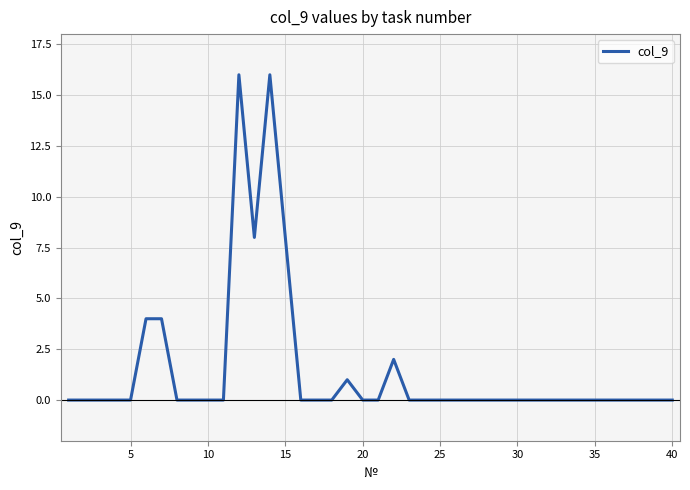

Reading left to right, extract all data points from this chart.

0	0	0	0	0	4	4	0	0	0	0	16	8	16	8	0	0	0	1	0	0	2	0	0	0	0	0	0	0	0	0	0	0	0	0	0	0	0	0	0